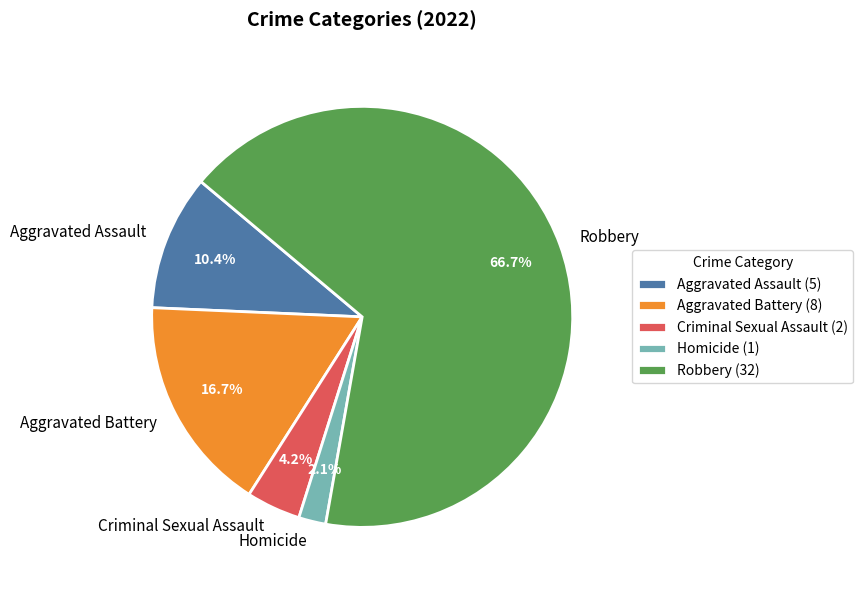

Count the number of slices in the pie.

5